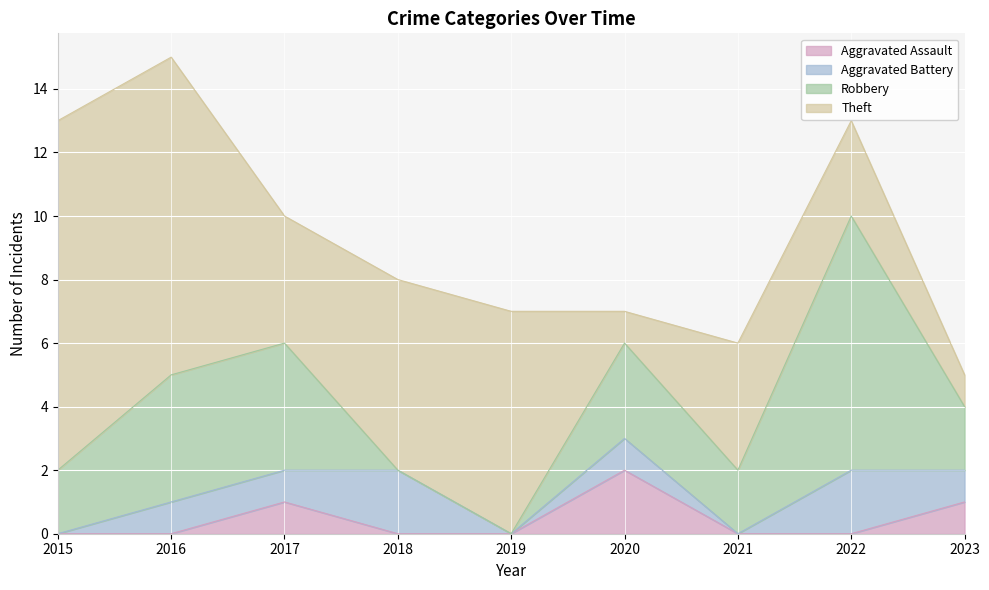

Between which two adjacent categories do Theft and Aggravated Assault first intersect?

2019 and 2020